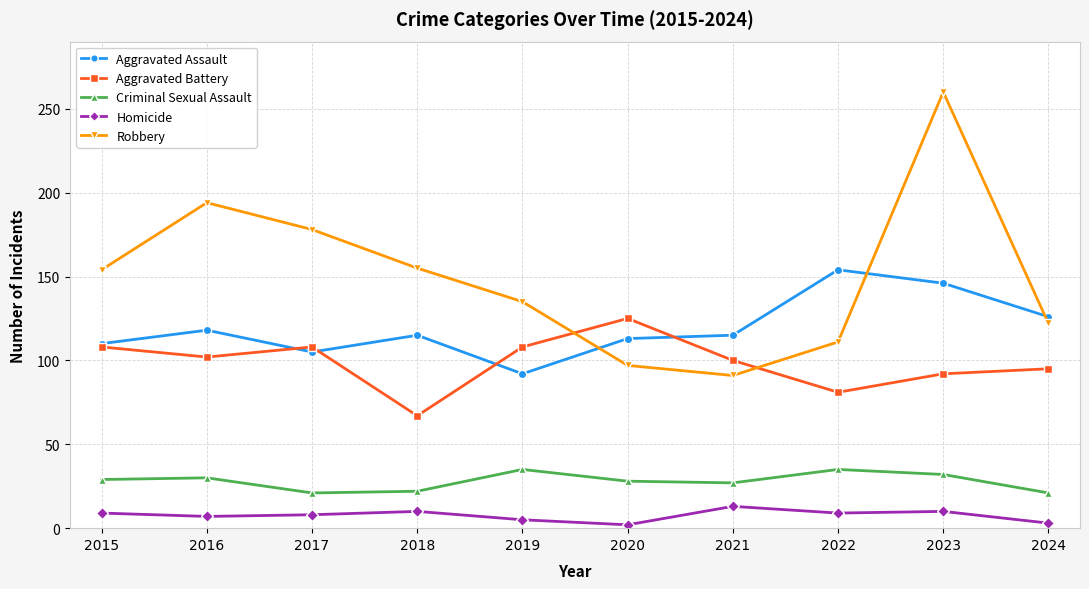

In Homicide, how many points are lower than both neighbors (excluding endpoints)?

3